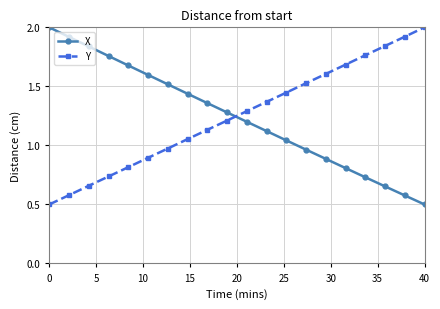

True or false: X has more than 1 points higher than both neighbors.

False